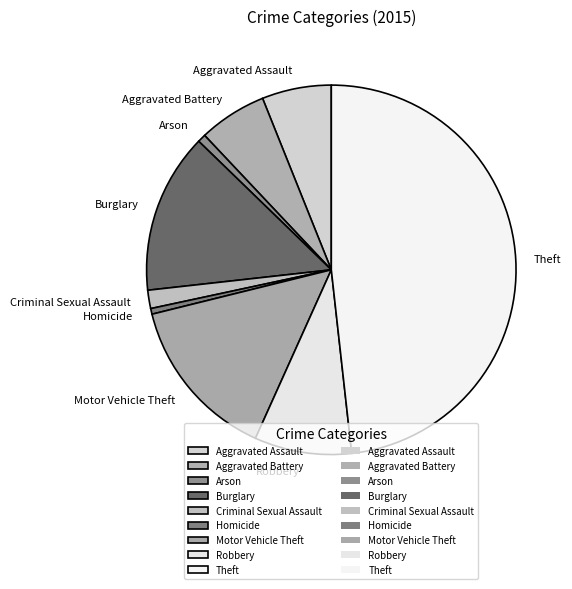

Which slice is the largest?

Theft